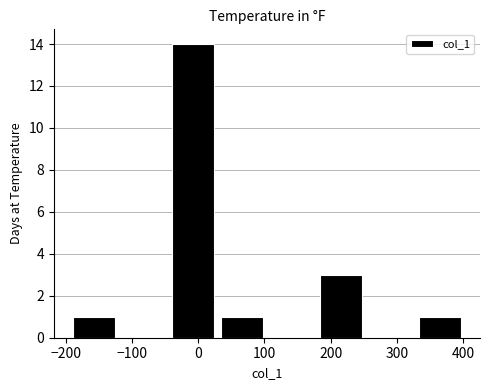

Reading left to right, transcribe this chart: for each bar, give the range it covers on the x-axis and its height. Neither the bar edges nor the heights are printed on the chart, so give them approximately, as read against the axes.

-190 to -120: 1
-120 to -50: 0
-50 to 30: 14
30 to 100: 1
100 to 180: 0
180 to 250: 3
250 to 330: 0
330 to 400: 1